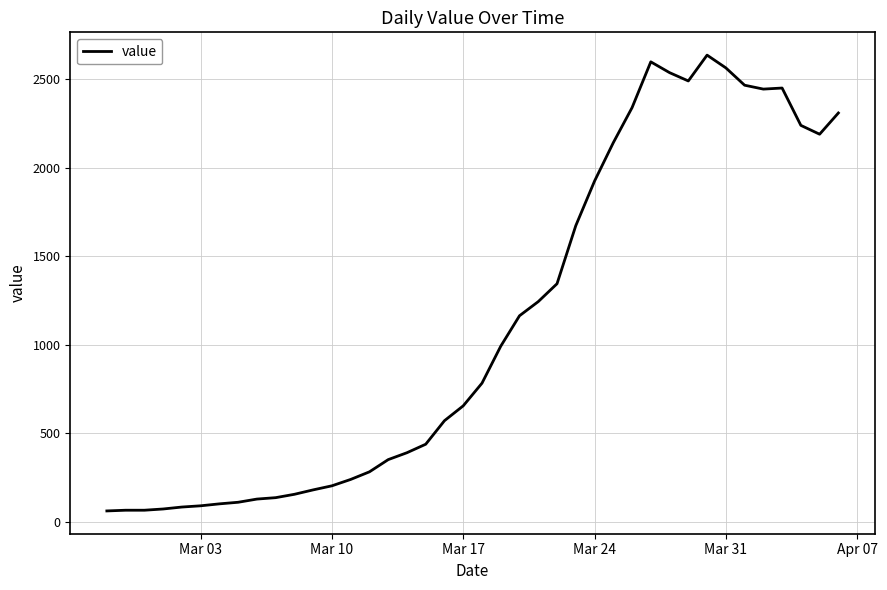

What is the difference between the maximum and minimum values?

2576